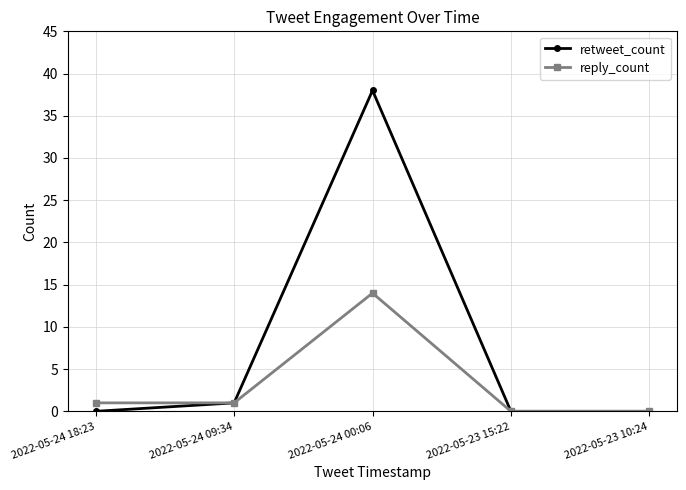

Rank the series by their average value, from highest to lowest.

retweet_count, reply_count